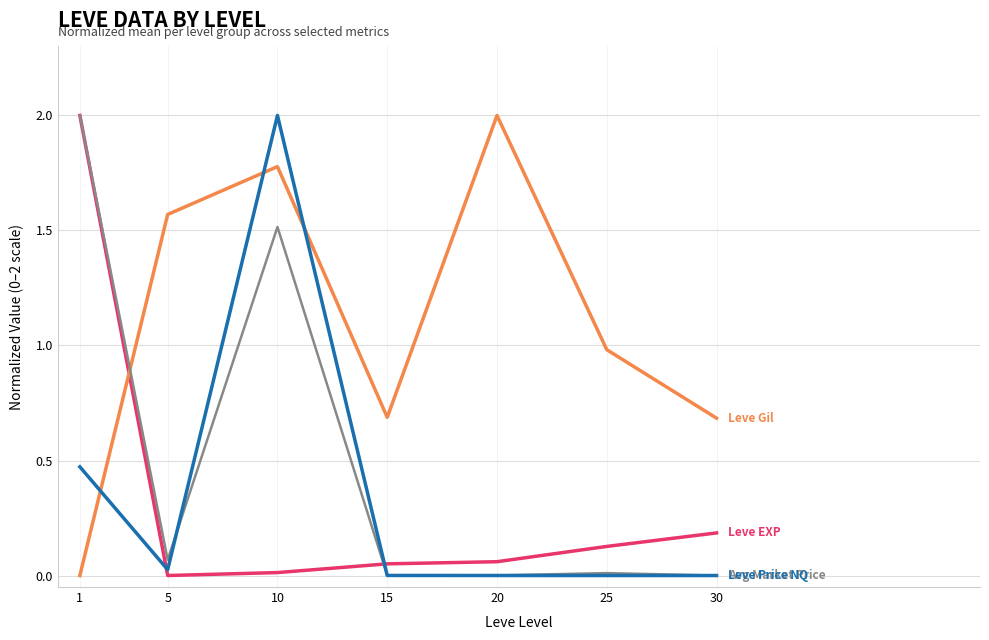

What is the difference between the highest and lowest values at 30?

0.7